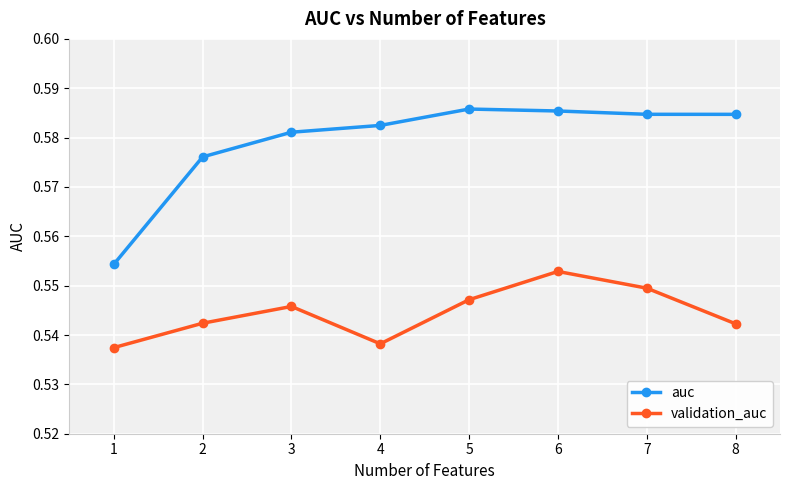

The value of auc at 3 is 0.3. True or false?

False